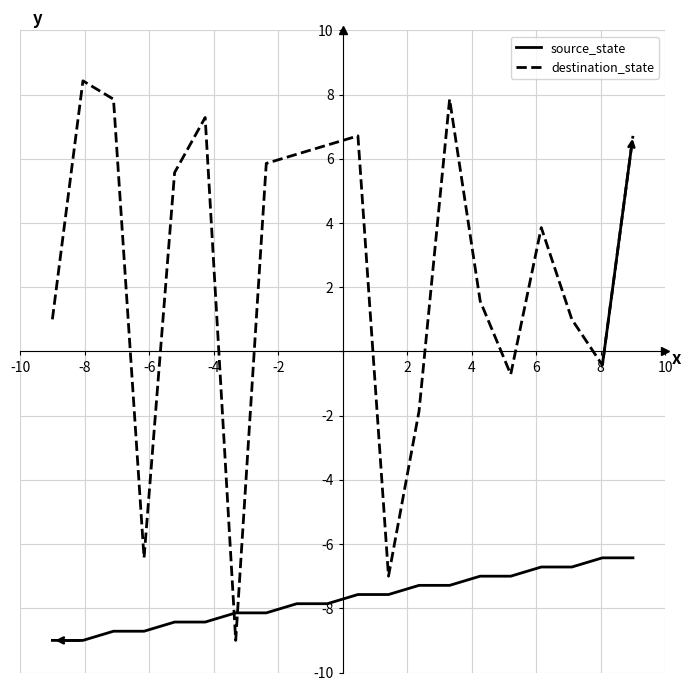

True or false: source_state and destination_state cross at least once.

True